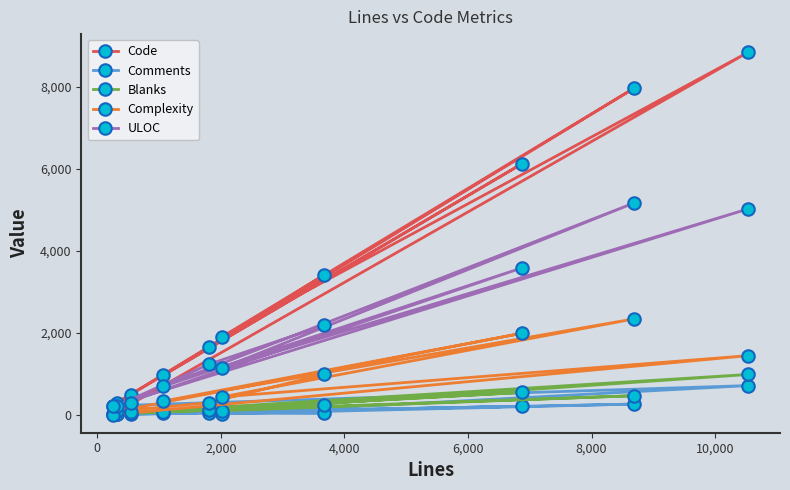

At how many categories does at least one series exceed 1542?

6